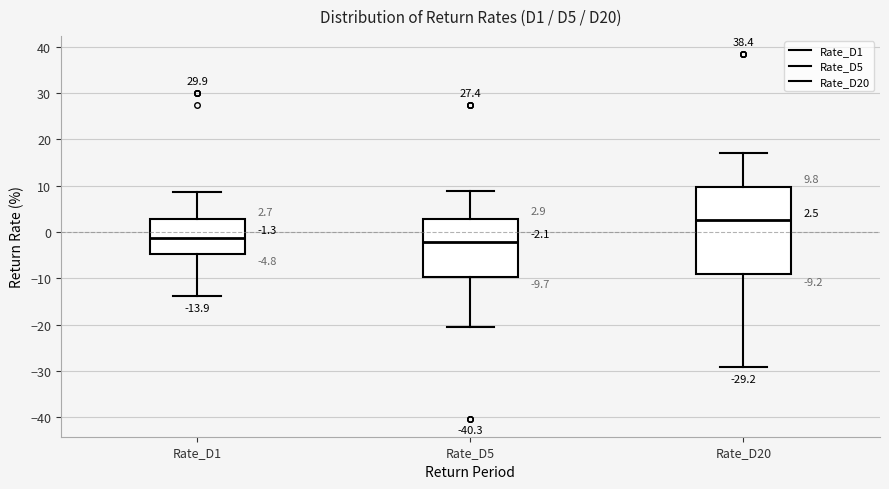

Which box is the tallest, from its lower edge to its upper edge?

Rate_D20